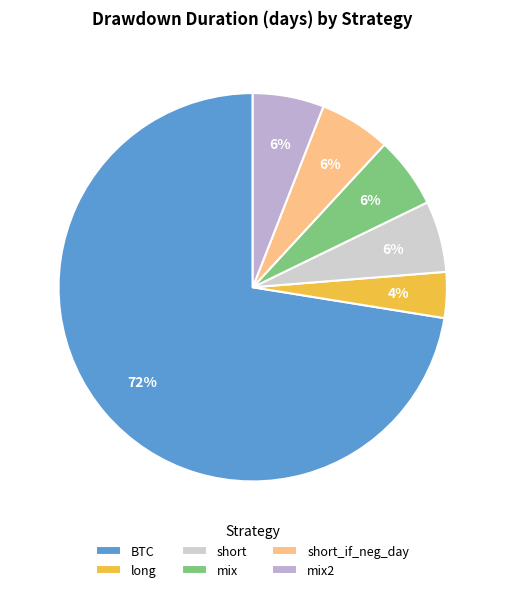

To the nearest percent, what is the average slice percentage?

17%